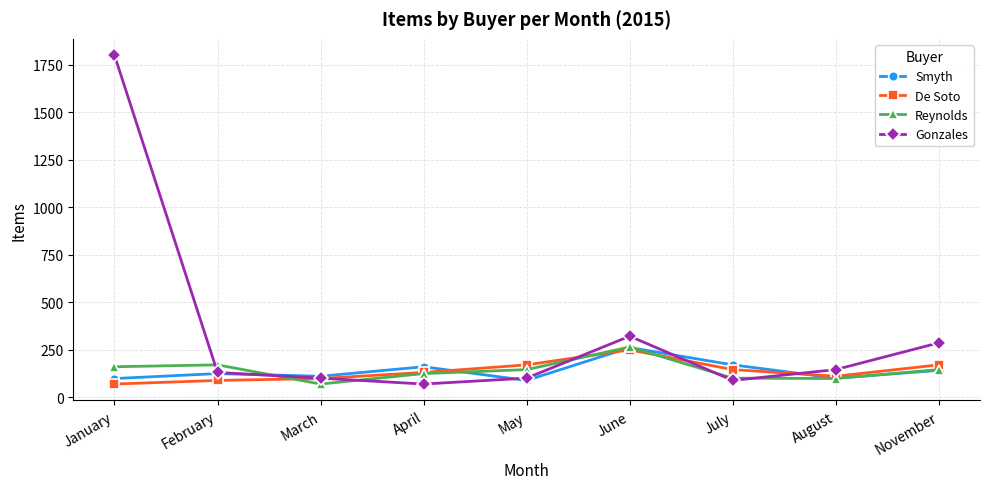

What is the approximate value of Smyth at November?

142